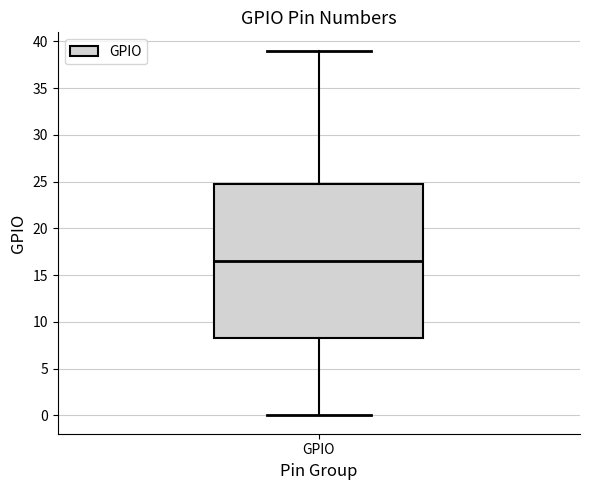

Where does the upper whisker of the box for GPIO end on the y-axis? The values are not printed on the chart, so give them approximately, as read against the axis.

39.0